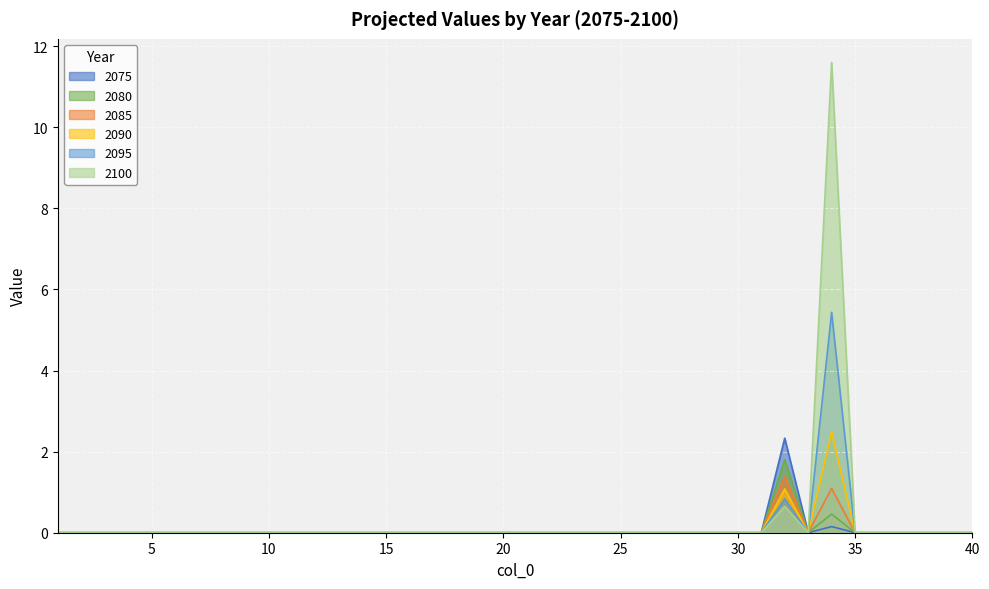

How many lines are shown in the chart?

6